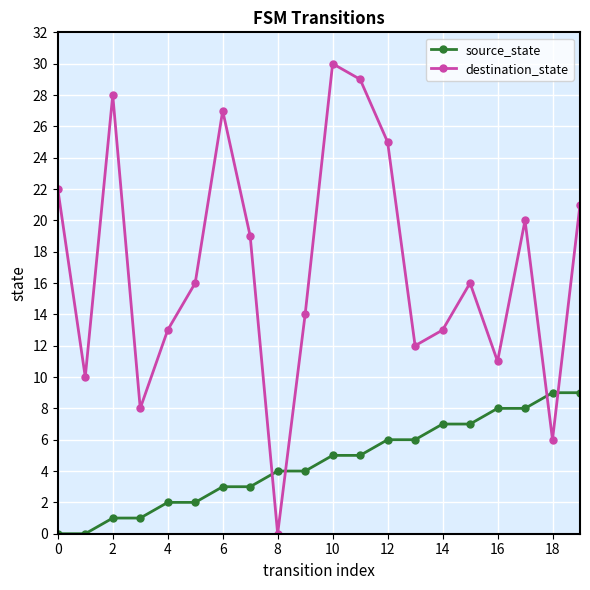

What is the greatest value displayed?

30